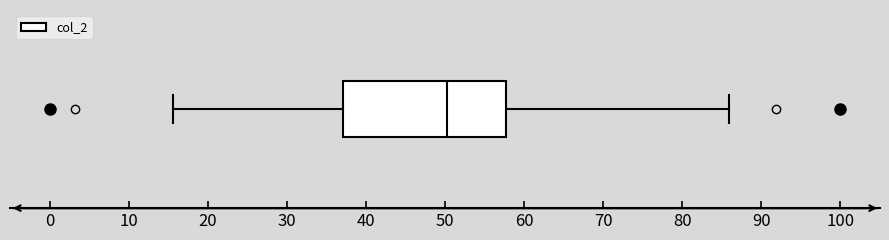

Where does the median line of the box sit on the x-axis? The values are not printed on the chart, so give them approximately, as read against the axis.

50